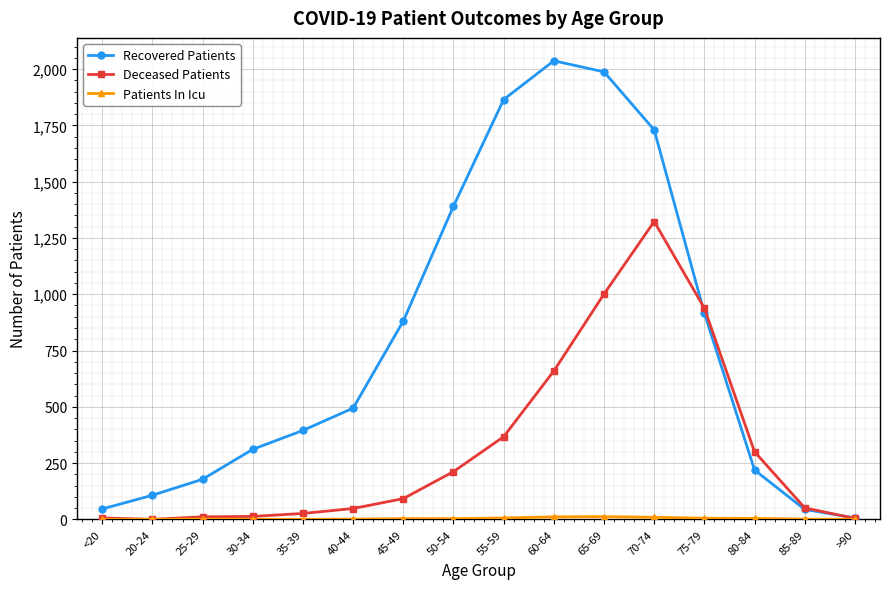

What value does the Deceased Patients series have at 75-79, to the nearest 100?

900